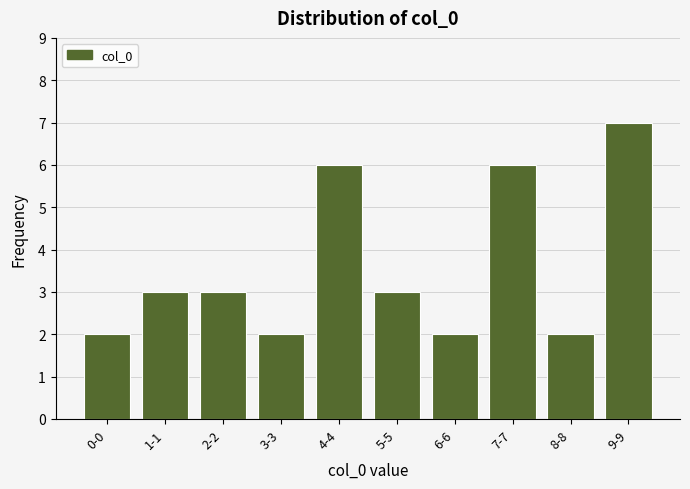

Reading right to left, what are all the values shown in this chart?

7	2	6	2	3	6	2	3	3	2